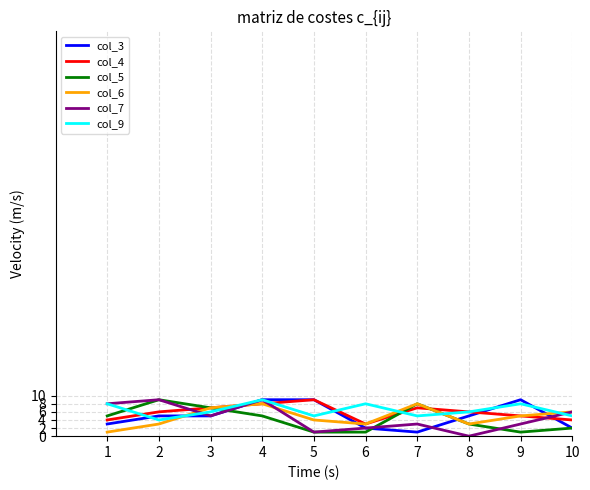

How many col_4 values are between 4 and 7?

7